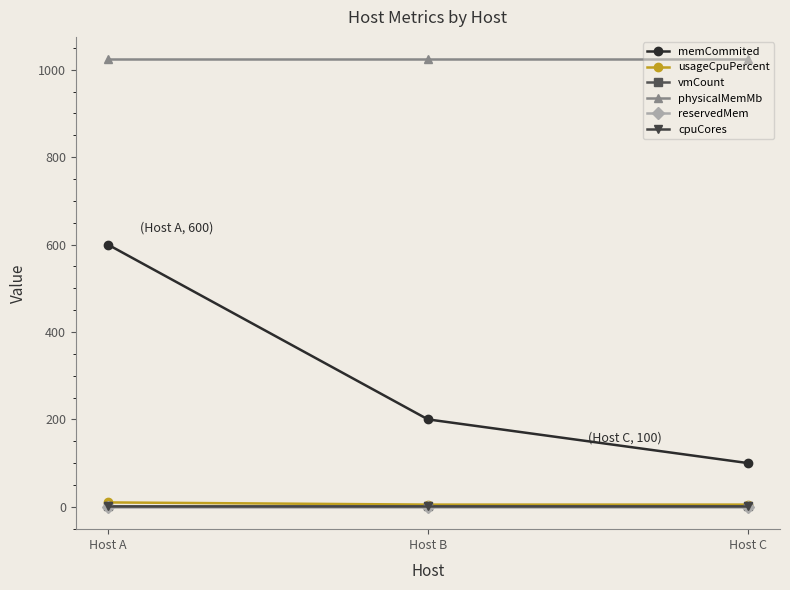

Is the value of cpuCores at Host C greater than the value of memCommited at Host C?

No